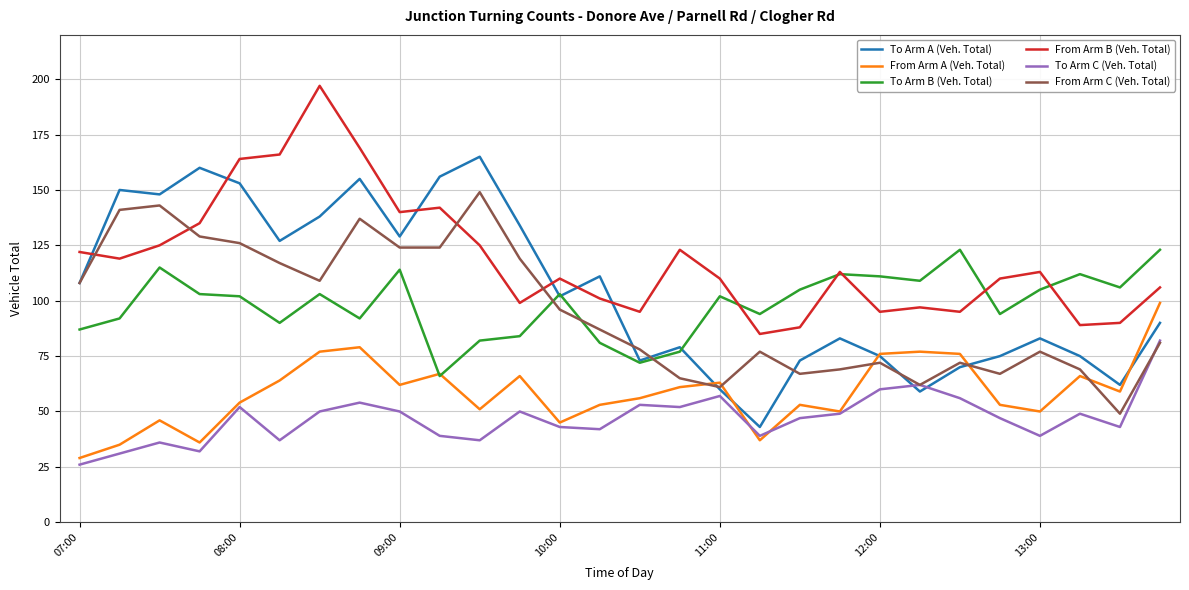

True or false: To Arm A (Veh. Total) has more than 0 interior local peaks.

True